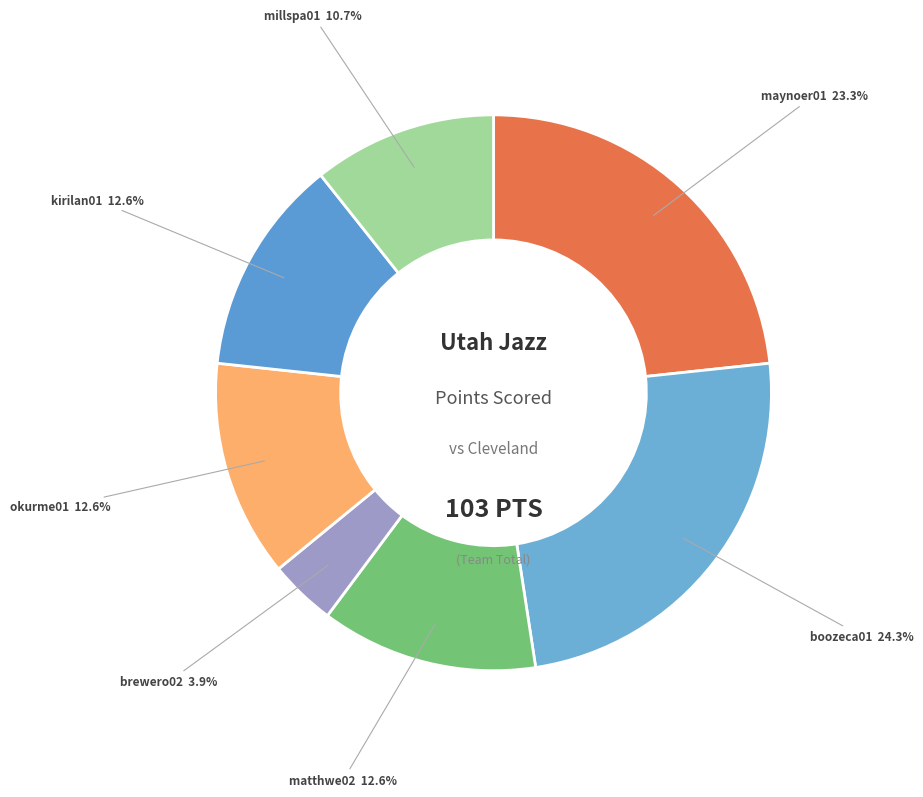

True or false: boozeca01 accounts for 13% of the total.

False